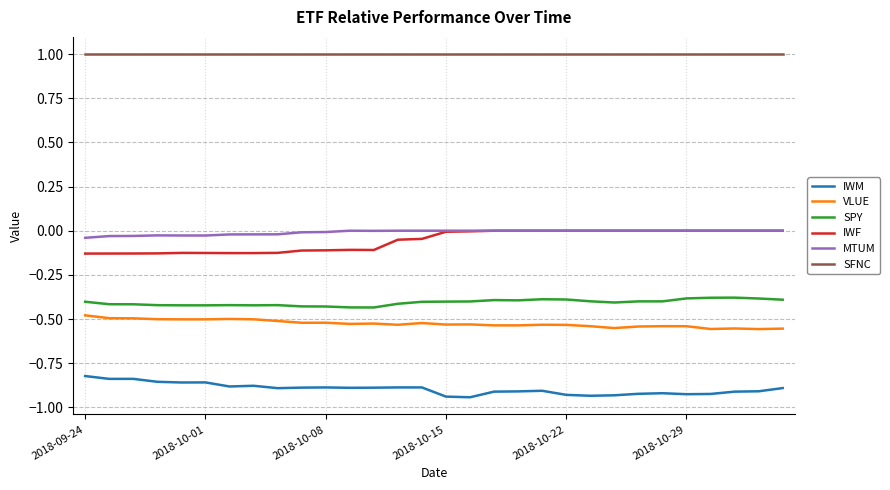

Is this an area chart (filled region under the line)?

No